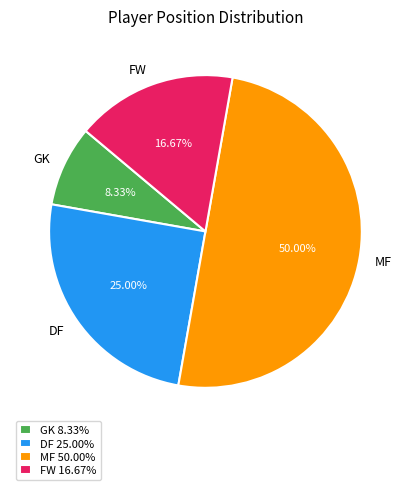

True or false: FW accounts for 5% of the total.

False